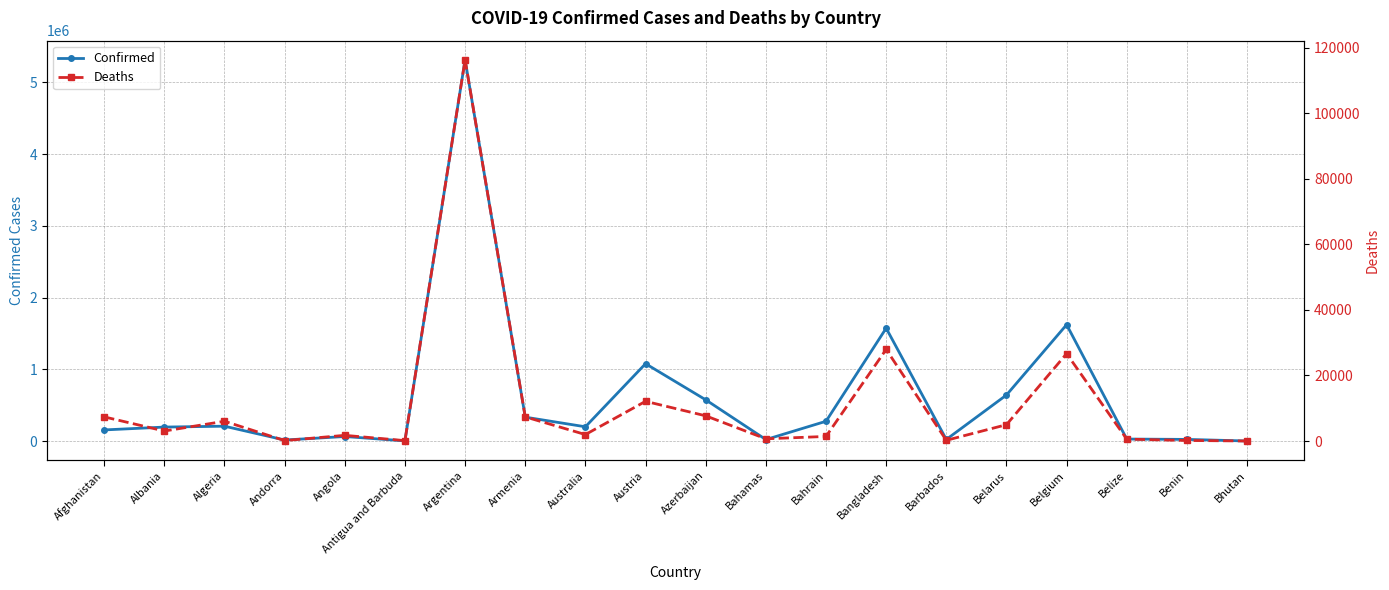

At which category does the chart reach its minimum across all series?

Bhutan